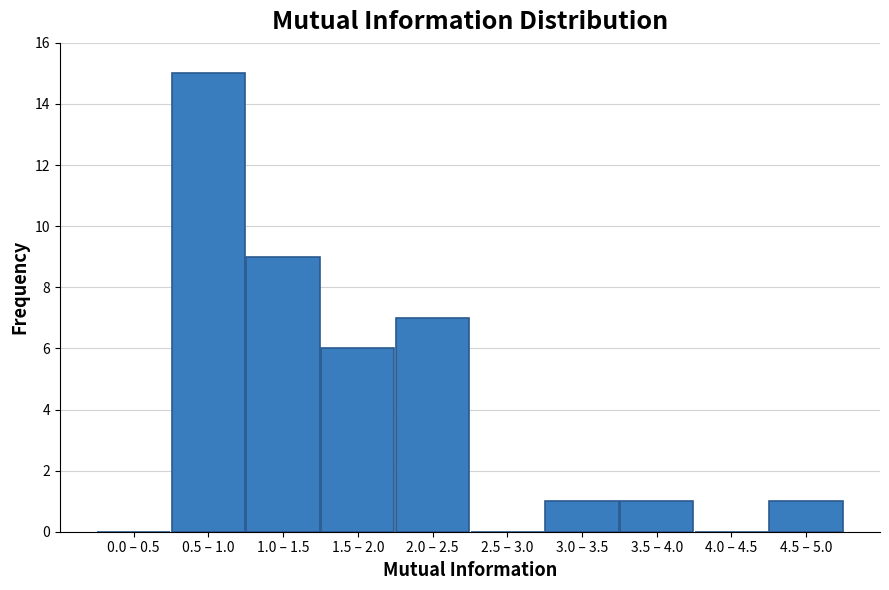

Reading left to right, transcribe all the data shown in this chart.

0.0 – 0.5=0	0.5 – 1.0=15	1.0 – 1.5=9	1.5 – 2.0=6	2.0 – 2.5=7	2.5 – 3.0=0	3.0 – 3.5=1	3.5 – 4.0=1	4.0 – 4.5=0	4.5 – 5.0=1